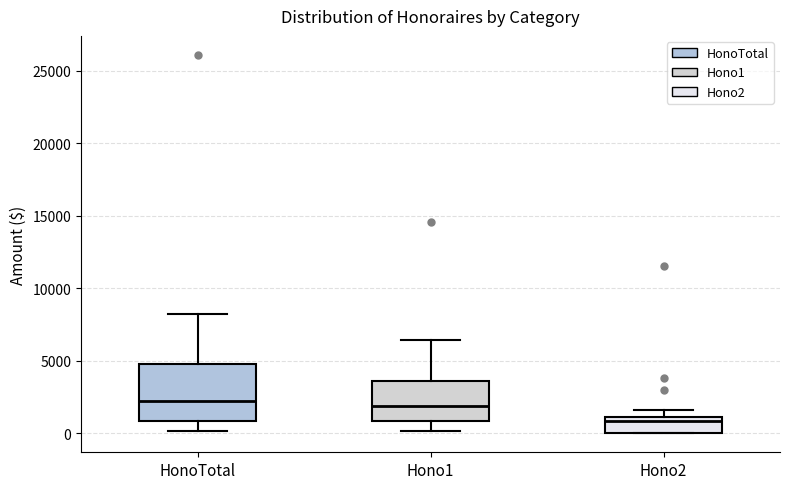

Comparing the boxes themselves (not the whiskers), which one is the tallest?

HonoTotal